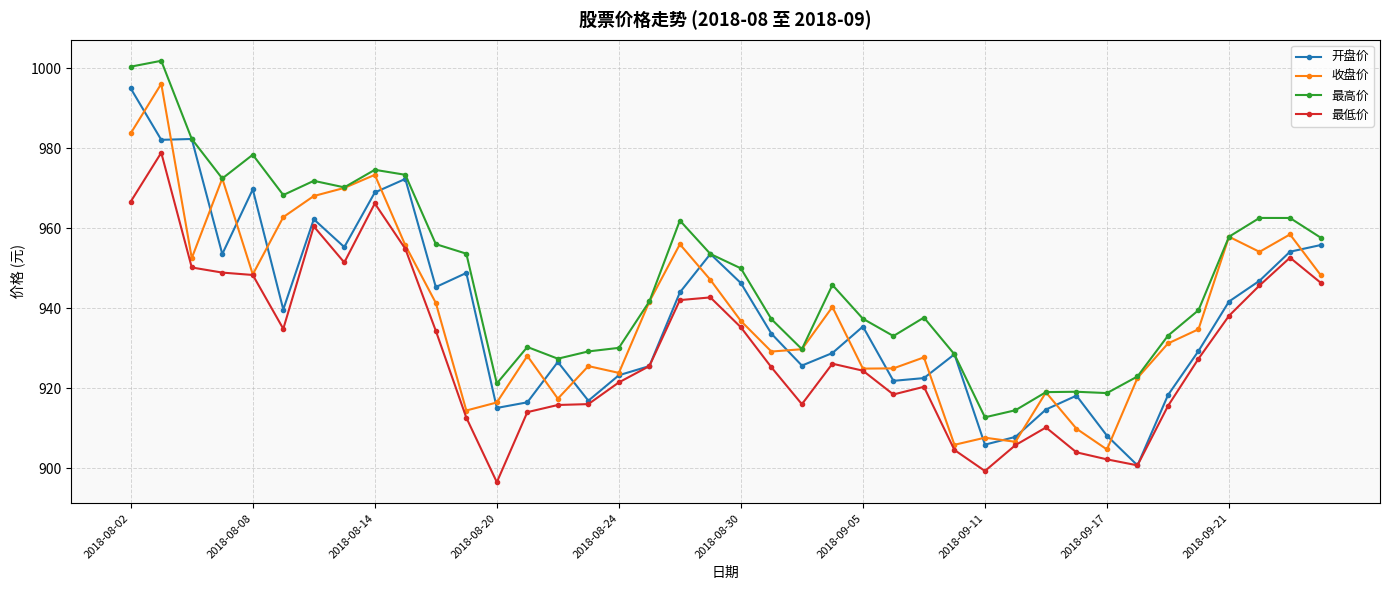

How many values in the 最高价 series are below 945?

20